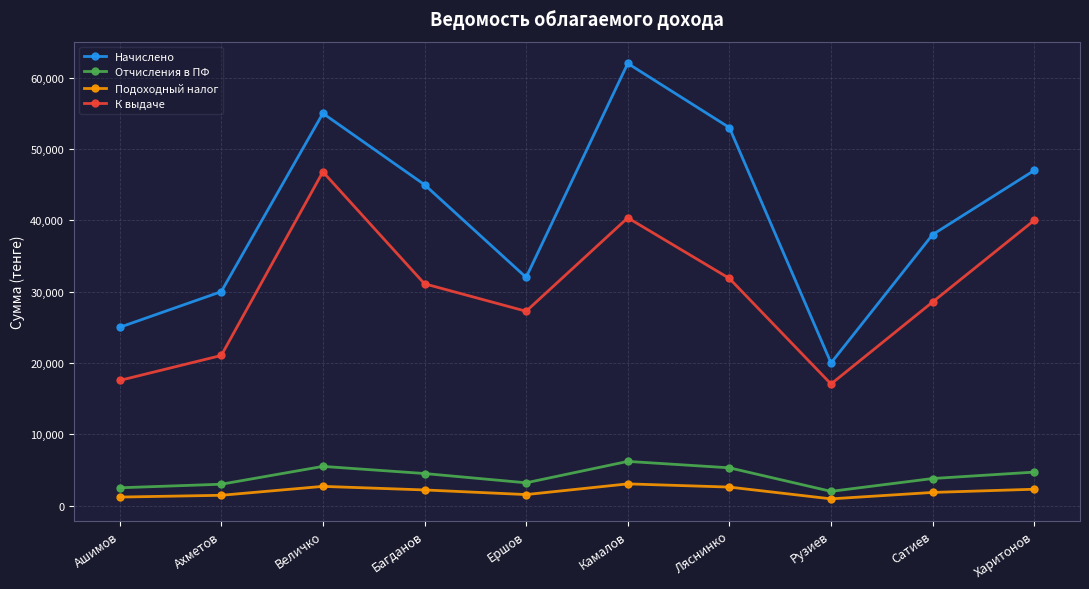

True or false: К выдаче and Отчисления в ПФ intersect in this chart.

False